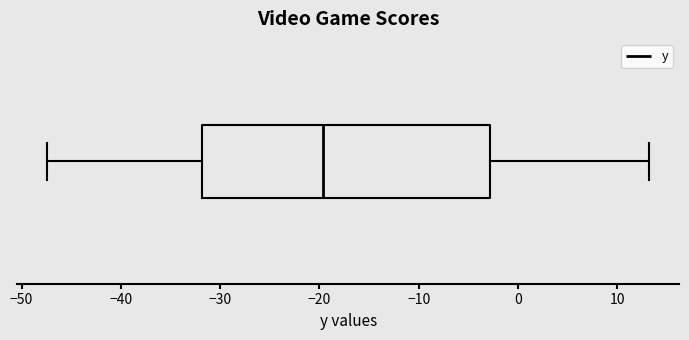

Read this box plot against the x-axis: the position of the median line, the range covered by the box, and the ends of both whiskers. The values are not printed on the chart, so give them approximately, as read against the axis.

median -20, box -32 to -3, whiskers -47 to 13